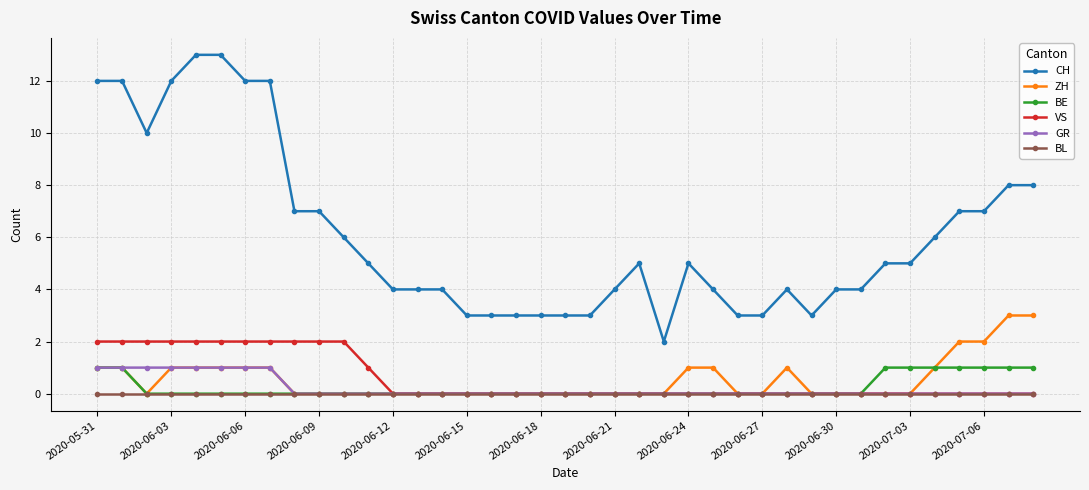

Which series has the widest spread of values?

CH